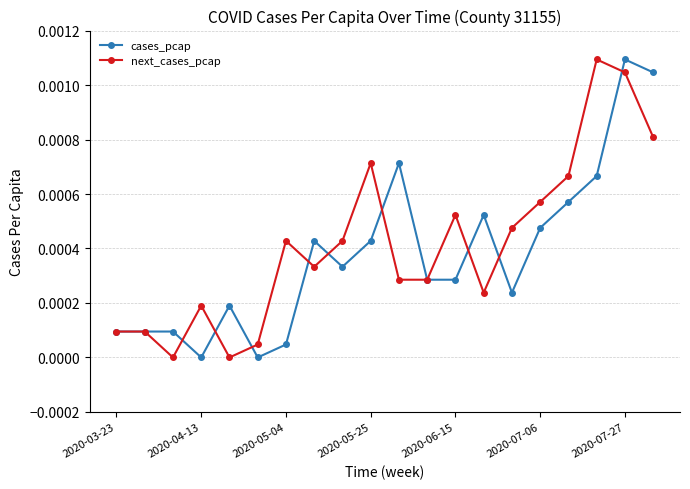

True or false: next_cases_pcap has more than 2 interior local peaks.

True